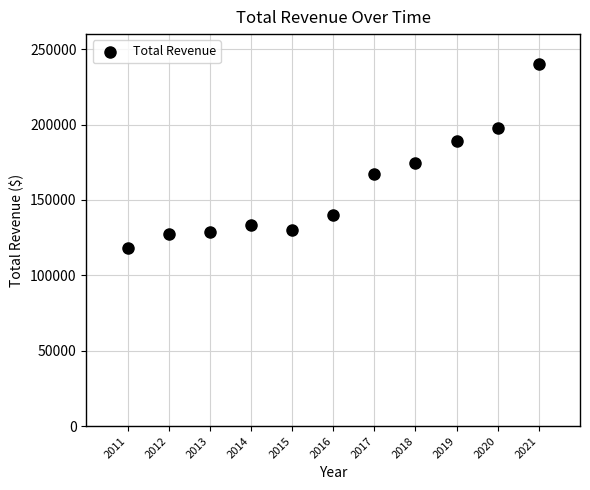

What is the range of Y values (max minus min)?

122100